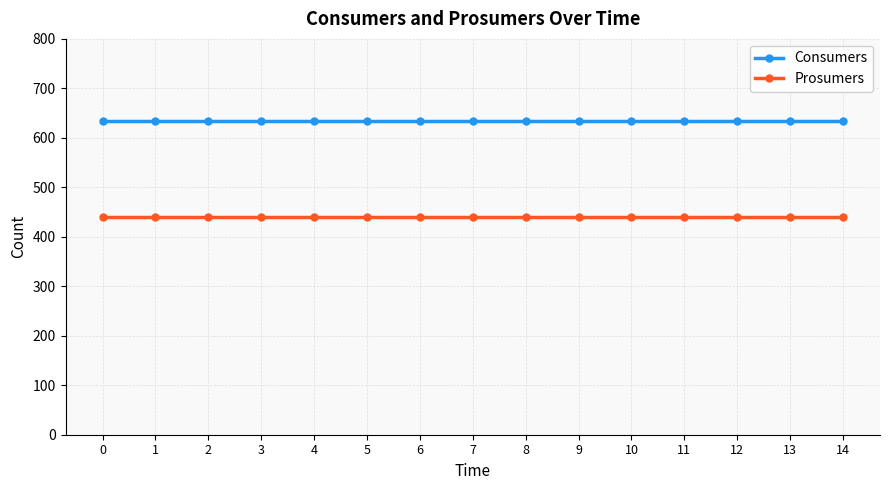

Is it true that Consumers equals 131 at 13?

False